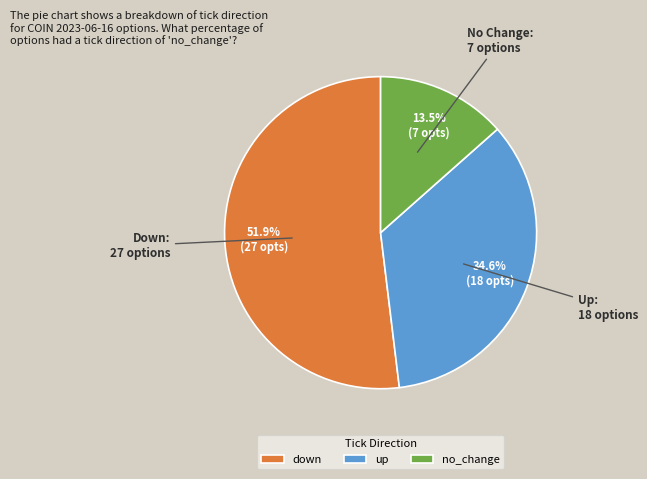

To the nearest percent, what is the difference between the largest and smallest slice percentages?

38%